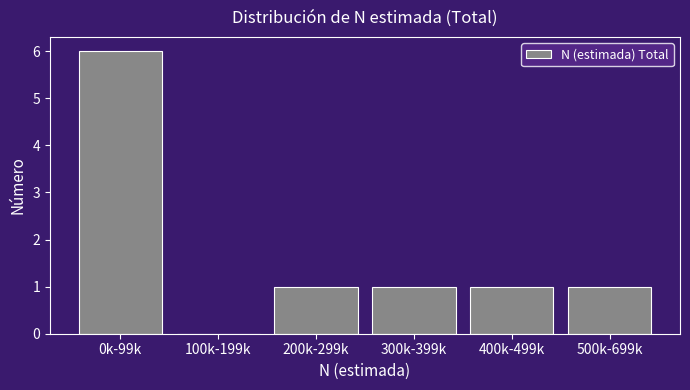

Reading left to right, what are all the values shown in this chart?

0k-99k=6	100k-199k=0	200k-299k=1	300k-399k=1	400k-499k=1	500k-699k=1